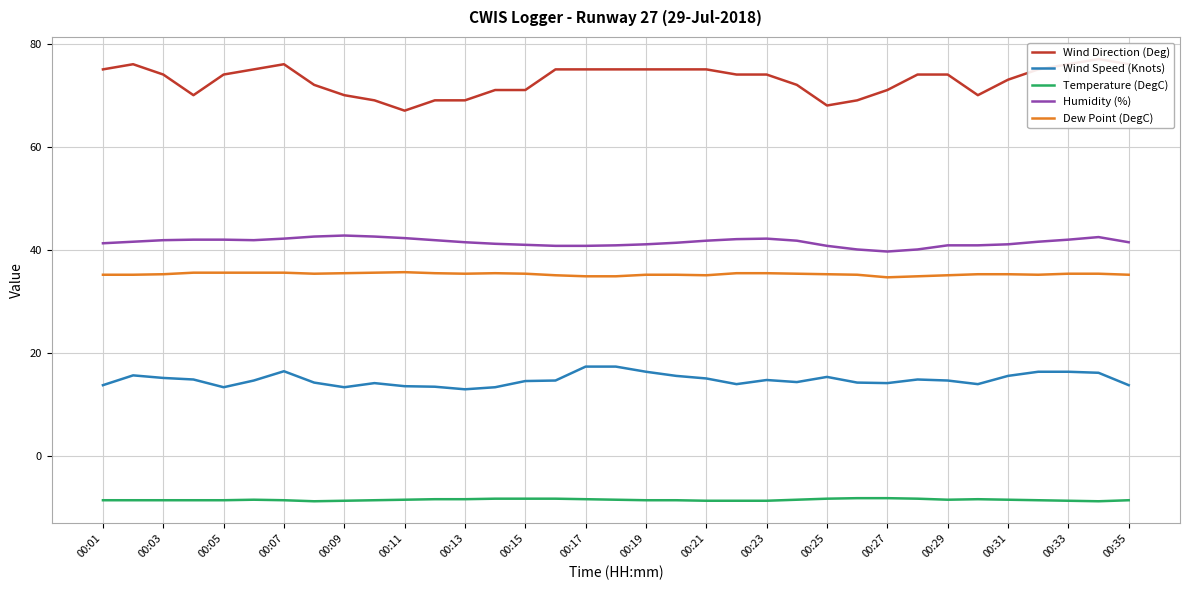

True or false: Wind Speed (Knots) and Dew Point (DegC) cross at least once.

False